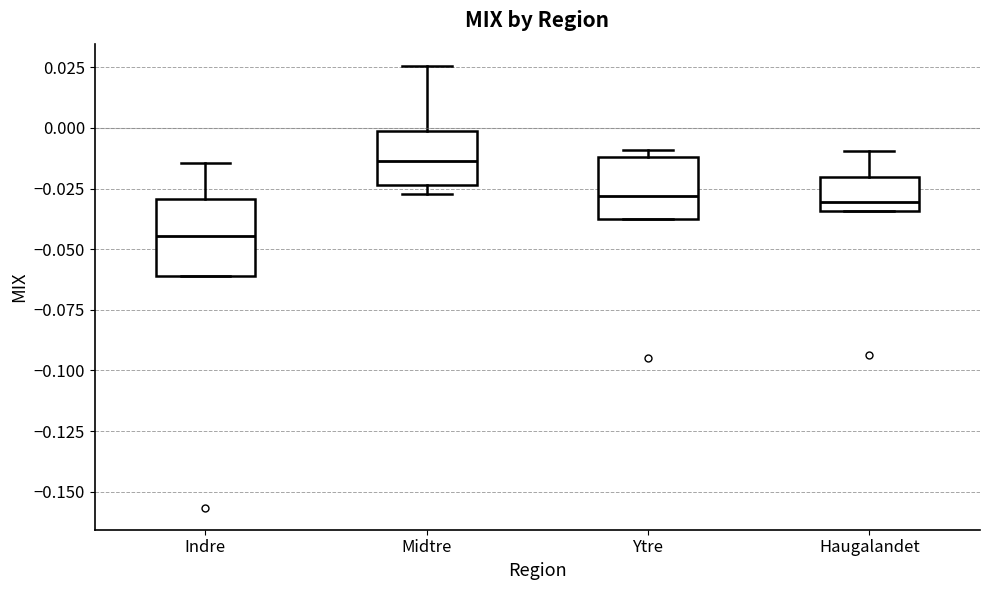

Comparing the boxes themselves (not the whiskers), which one is the tallest?

Indre